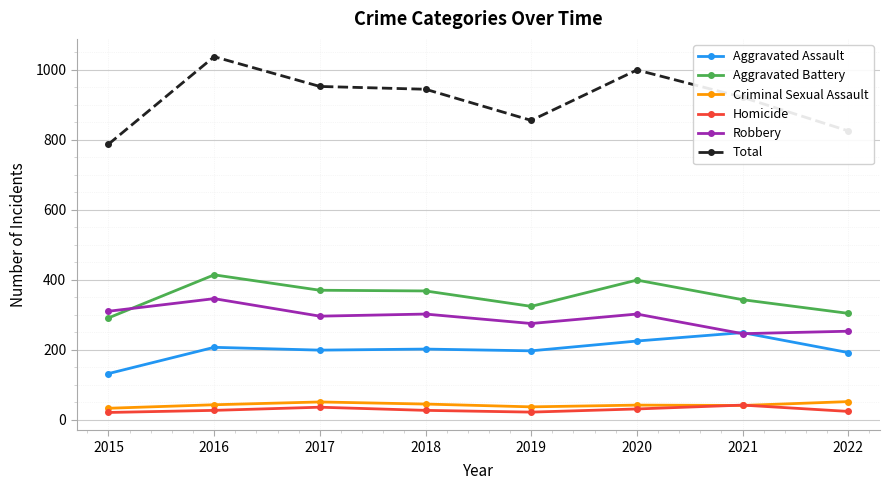

What is the maximum value shown in the chart?

1037